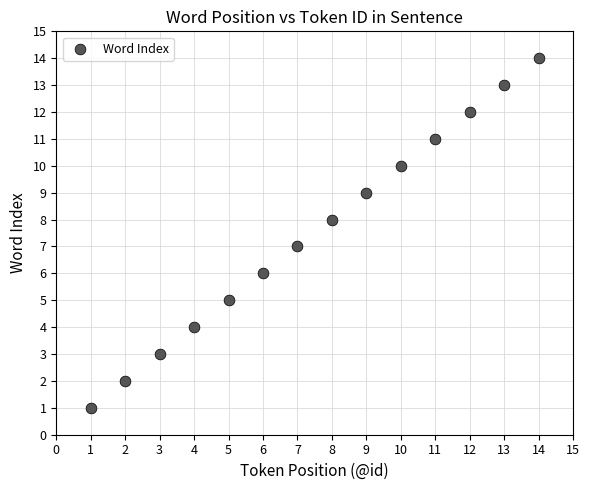

What is the range of Y values (max minus min)?

13